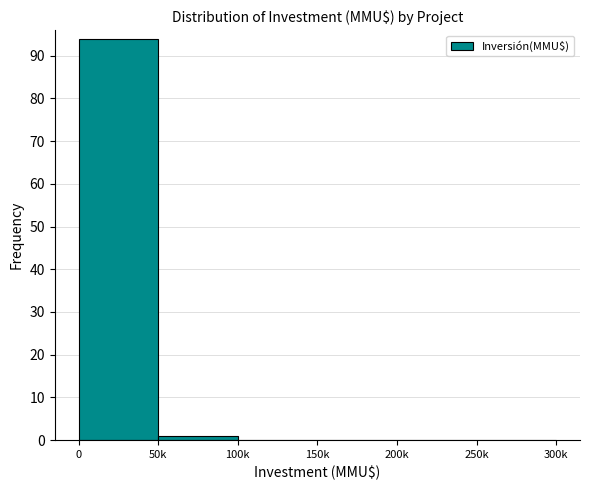

Reading right to left, transcribe all the data shown in this chart.

250k=0	200k=0	150k=0	100k=0	50k=1	0=94